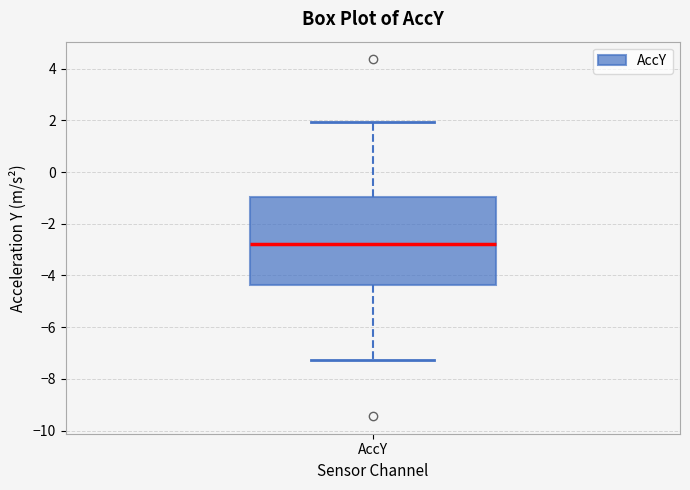

Transcribe this box plot: give where the median line is, the range the box spans, and where the two whiskers end, as read against the y-axis. The values are not printed on the chart, so give them approximately, as read against the axis.

median -2.8, box -4.4 to -1.0, whiskers -7.2 to 2.0